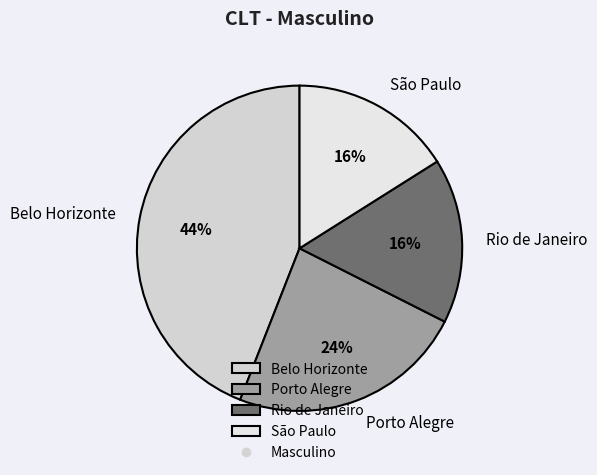

Combined, do Rio de Janeiro and Belo Horizonte account for over 50%?

Yes